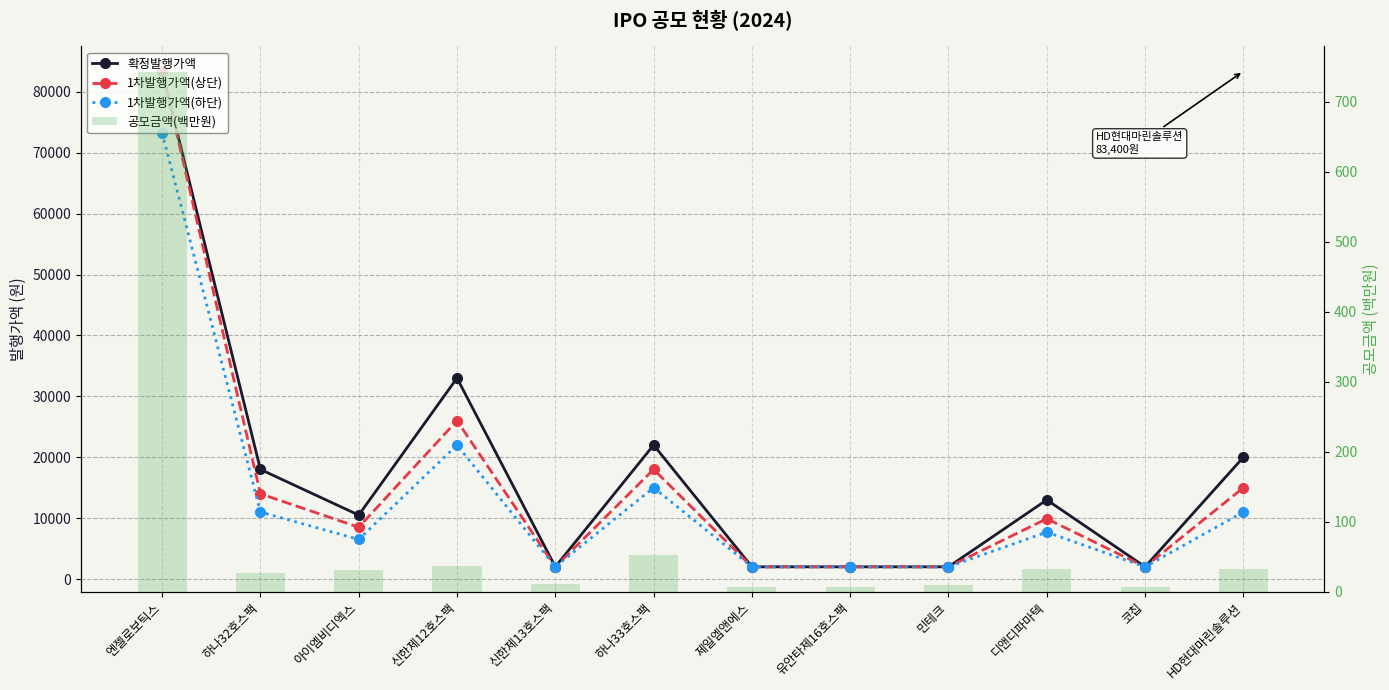

The 1차발행가액(하단) series shows 15000.0 at 하나33호스팩. True or false?

True